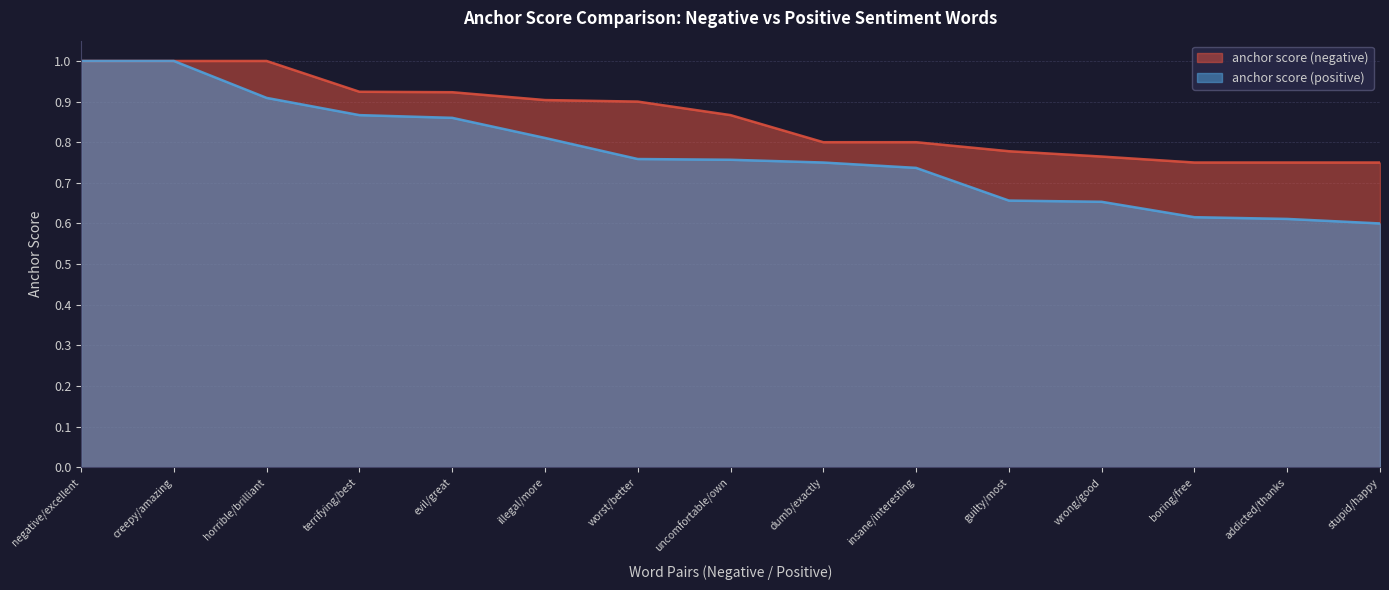

Which series changed the most between horrible/brilliant and stupid/happy?

anchor score (positive)